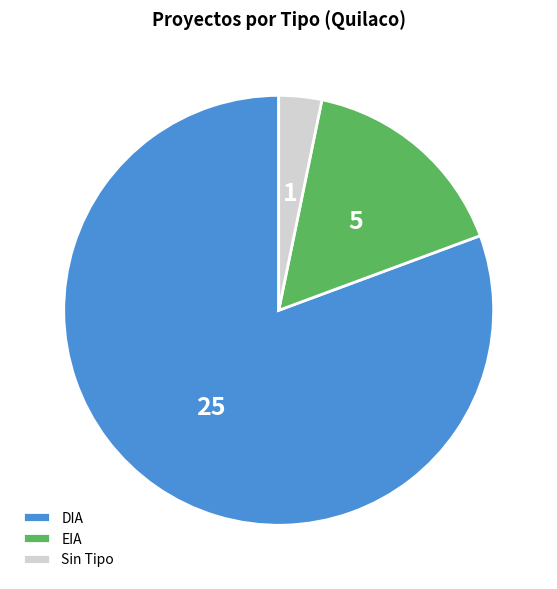

What is the smallest slice in the pie chart?

Sin Tipo